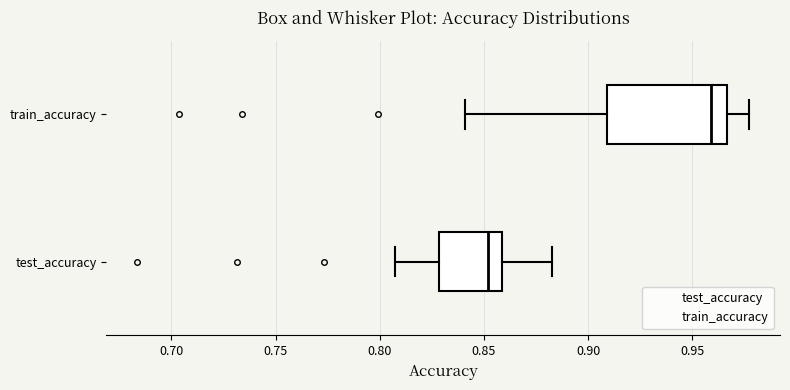

Reading bottom to top, read every box against the x-axis: the position of its median line, the range the box covers, and the ends of its whiskers. The values are not printed on the chart, so give them approximately, as read against the axis.

test_accuracy: median 0.850, box 0.830 to 0.860, whiskers 0.805 to 0.885
train_accuracy: median 0.960, box 0.910 to 0.965, whiskers 0.840 to 0.975